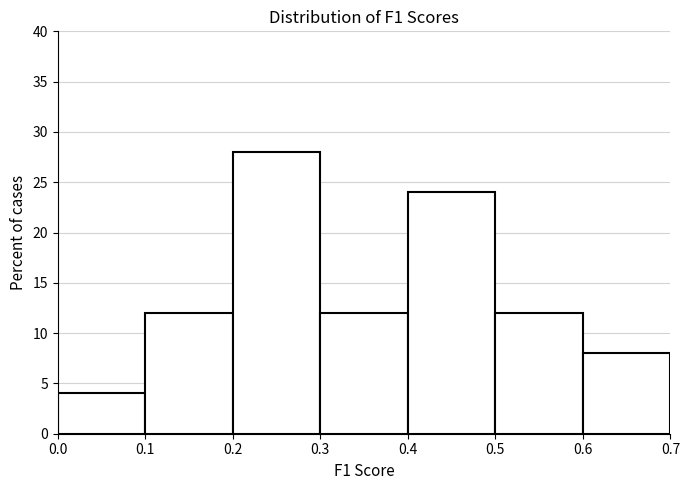

Reading left to right, list every bar in this chart as the range it spans on the x-axis followed by its height. The values are not printed on the chart, so give them approximately, as read against the axis.

0.0 to 0.1: 4
0.1 to 0.2: 12
0.2 to 0.3: 28
0.3 to 0.4: 12
0.4 to 0.5: 24
0.5 to 0.6: 12
0.6 to 0.7: 8